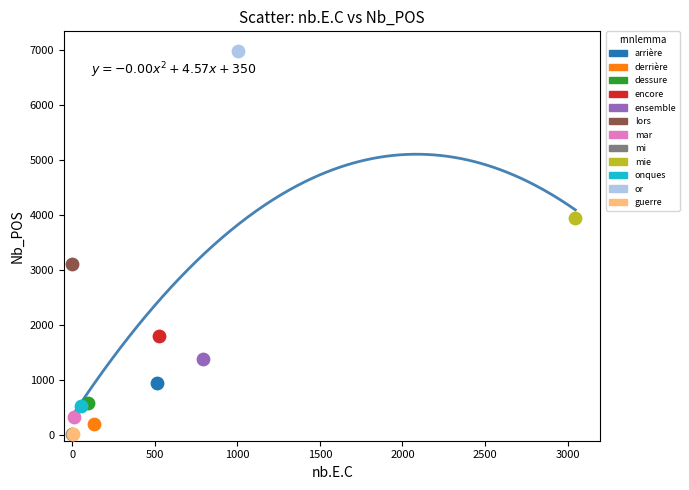

What are all the series names shown in the legend?

arrière, derrière, dessure, encore, ensemble, lors, mar, mi, mie, onques, or, guerre